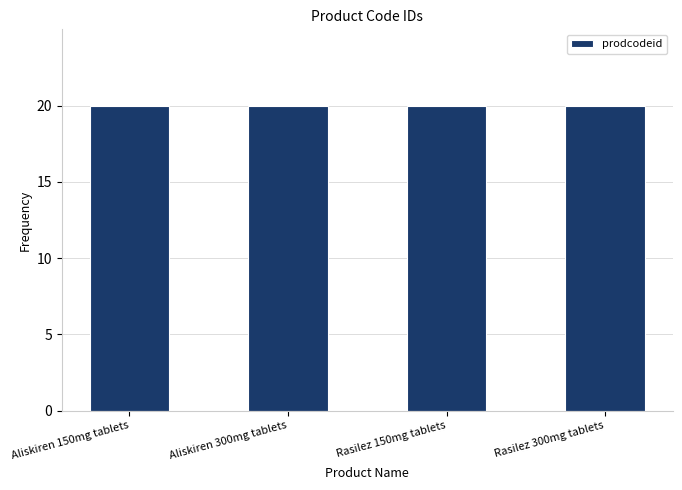

Reading left to right, transcribe all the data shown in this chart.

20.0	20.0	20.0	20.0